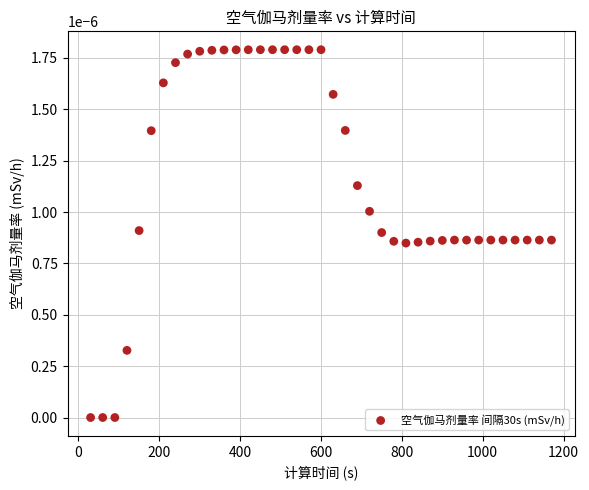

What is the range of X values (max minus min)?

1140.0